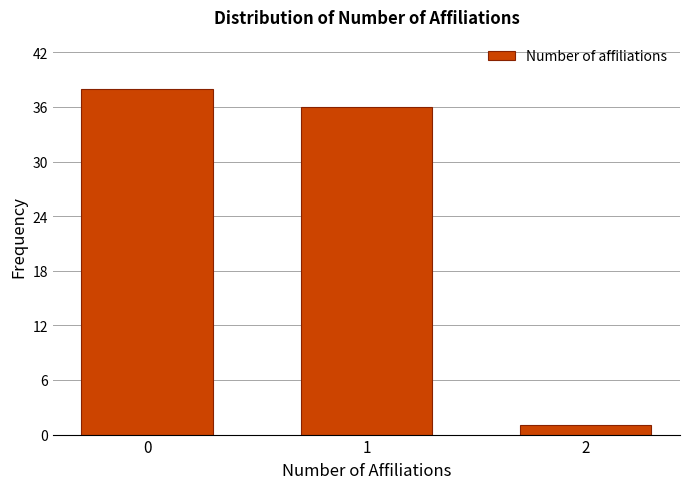

Reading left to right, what are all the values shown in this chart?

38	36	1